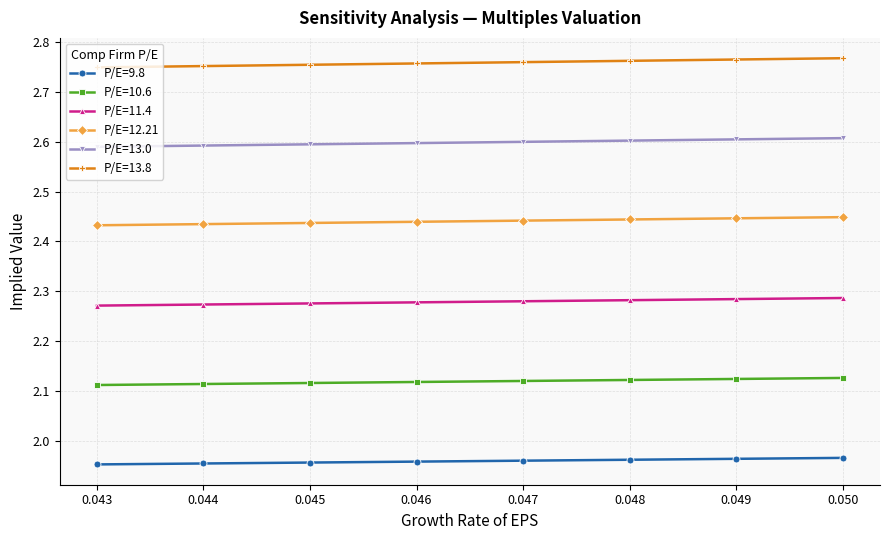

True or false: P/E=13.8 and P/E=12.21 intersect in this chart.

False